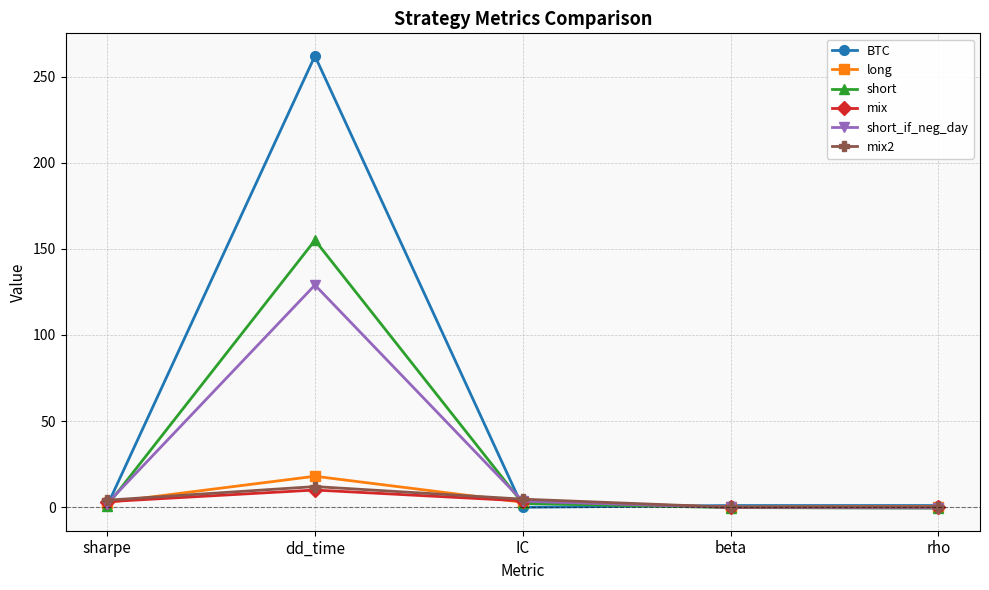

Which series changed the most between dd_time and IC?

BTC